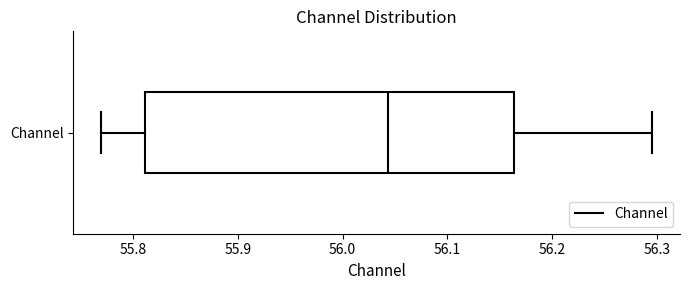

Where does the right whisker of the box for Channel end on the x-axis? The values are not printed on the chart, so give them approximately, as read against the axis.

56.30